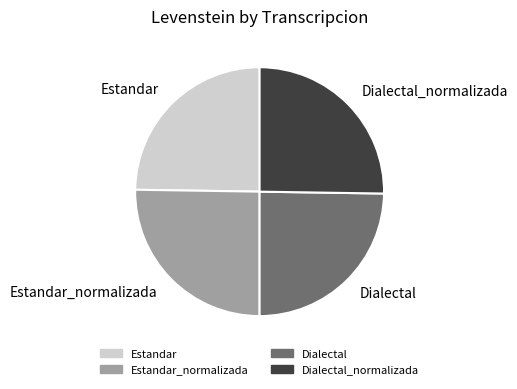

True or false: Estandar_normalizada accounts for 25% of the total.

True